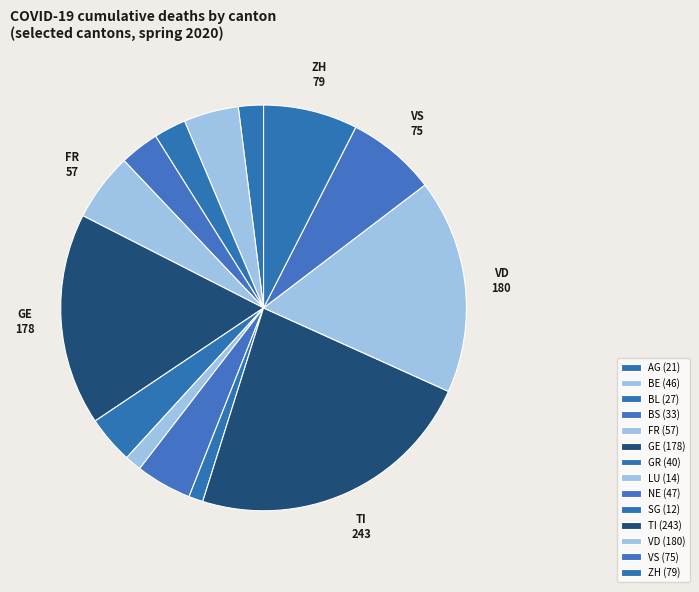

To the nearest percent, what portion does LU represent?

1%